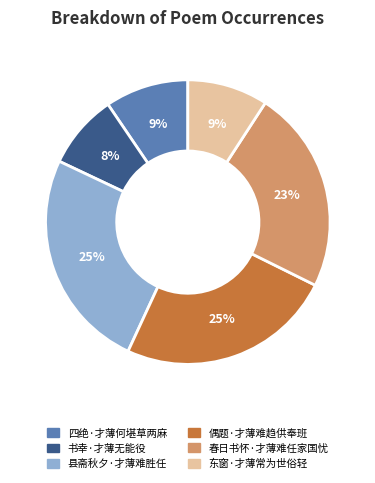

Which has a higher value, 春日书怀·才薄难任家国忧 or 四绝·才薄何堪草两麻?

春日书怀·才薄难任家国忧